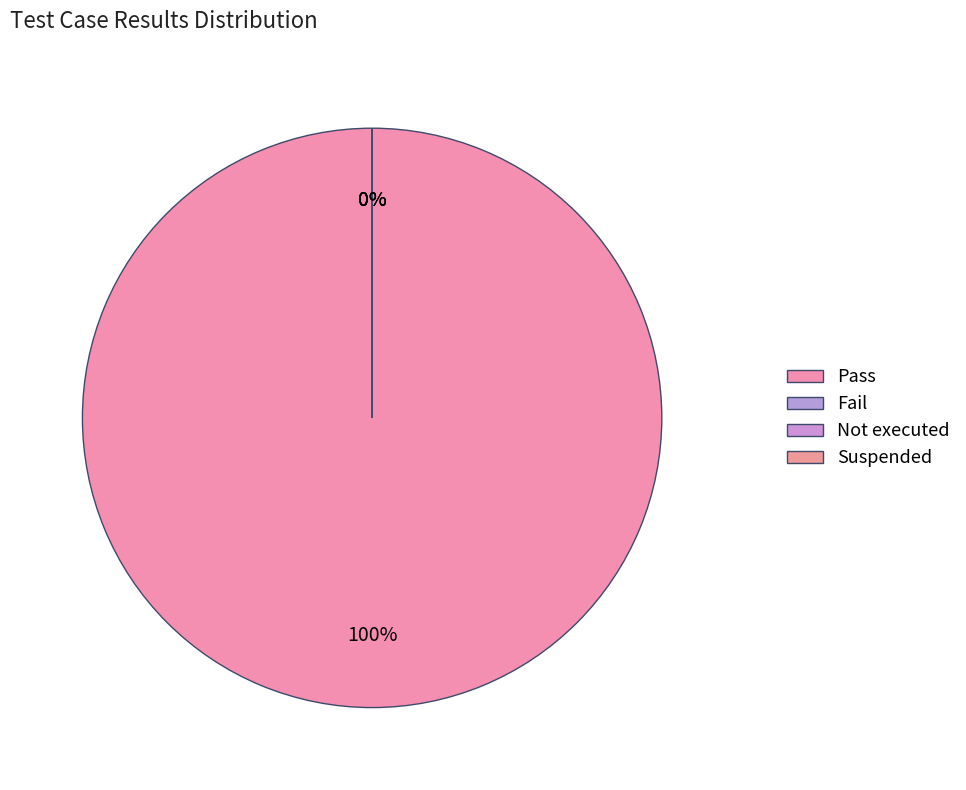

Count the number of slices in the pie.

4